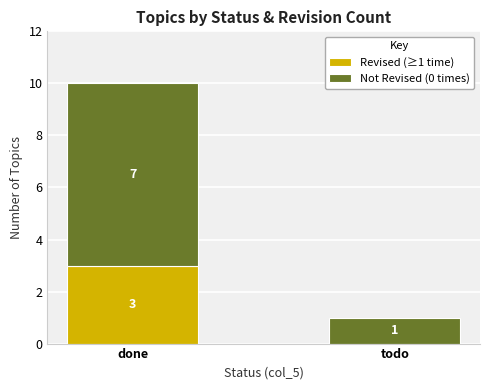

True or false: Revised (≥1 time) has a value of 0 at todo.

True